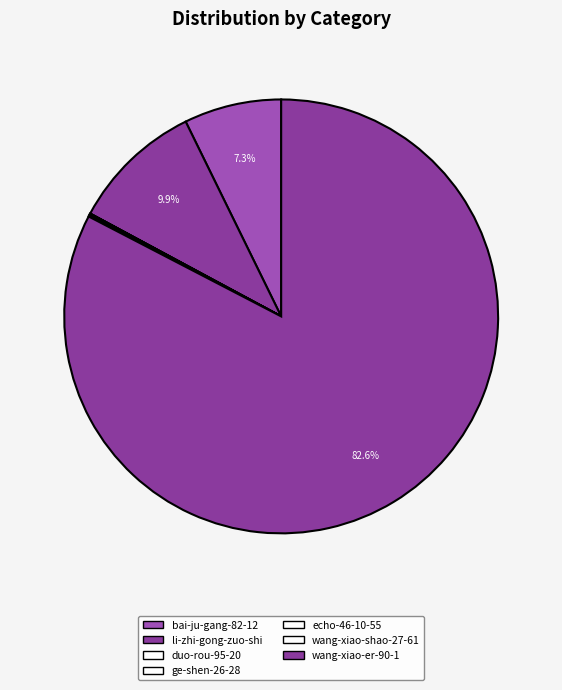

How many slices are in this pie chart?

7